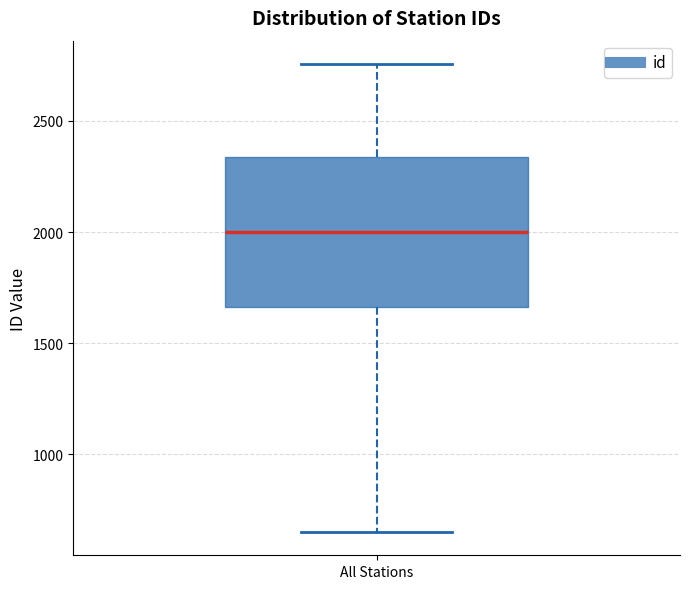

Read this box plot against the y-axis: the position of the median line, the range covered by the box, and the ends of both whiskers. The values are not printed on the chart, so give them approximately, as read against the axis.

median 2000, box 1650 to 2350, whiskers 650 to 2750